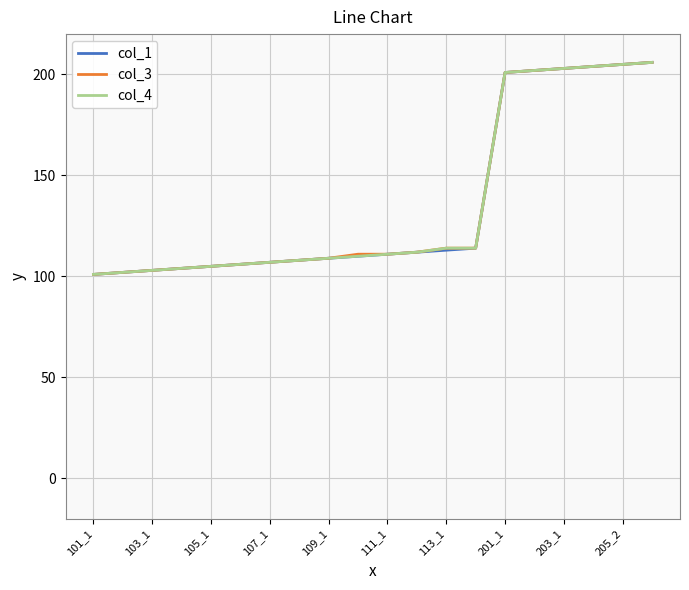

What is the average value of the col_4 series?

136